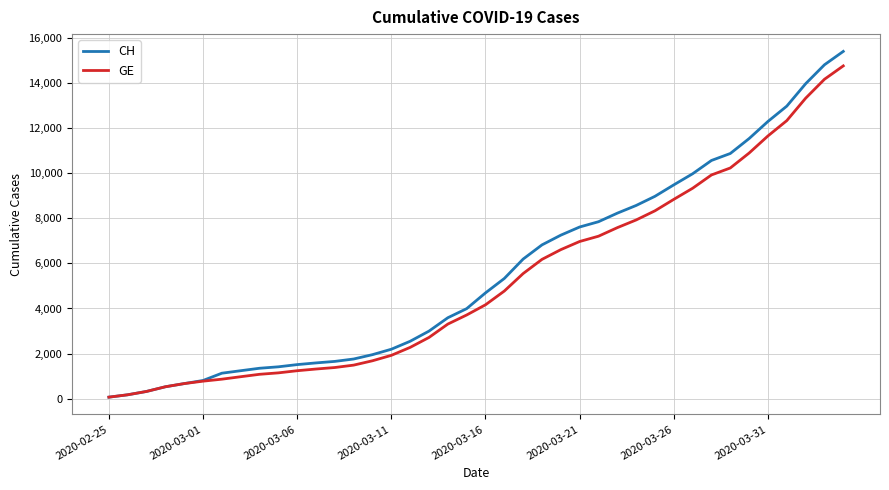

Which series has the largest range (max minus min)?

CH